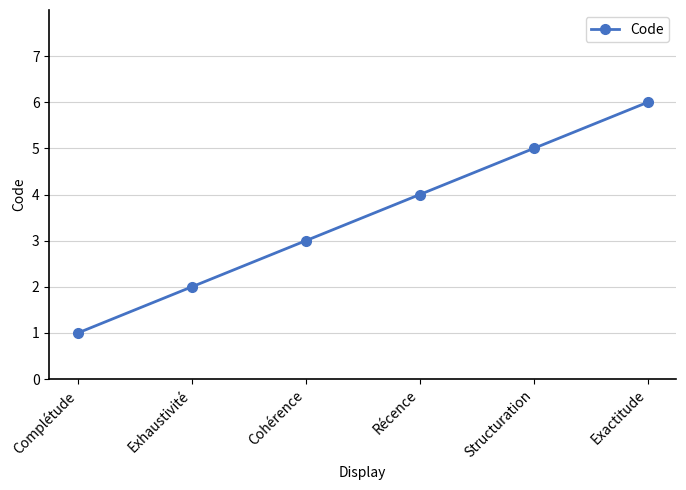

What is the sum of the values at Exactitude and Cohérence?

9